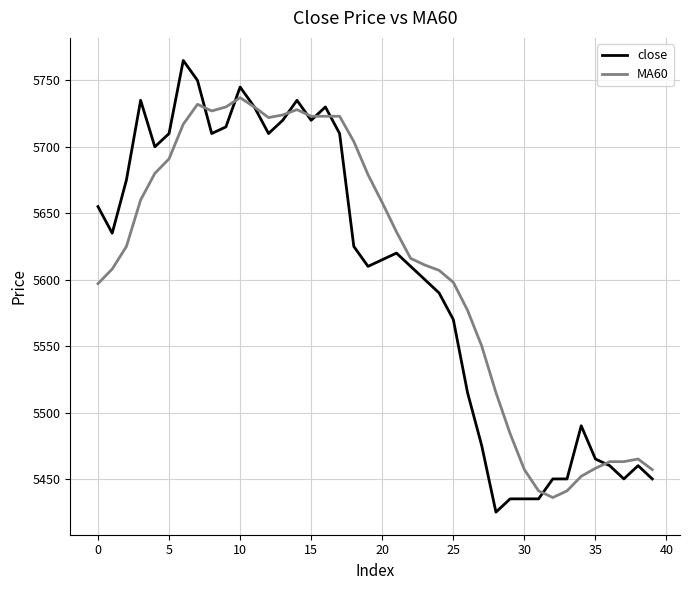

Rank the series by their maximum value, from highest to lowest.

close, MA60